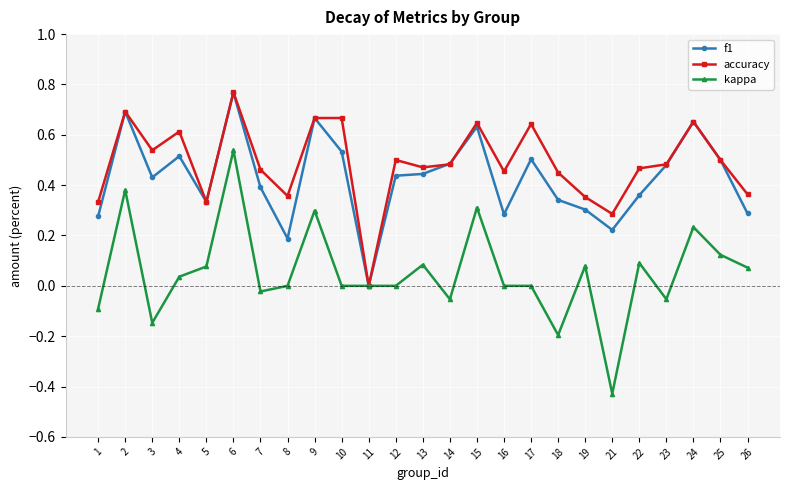

At which category is the sum across all series the highest?

6